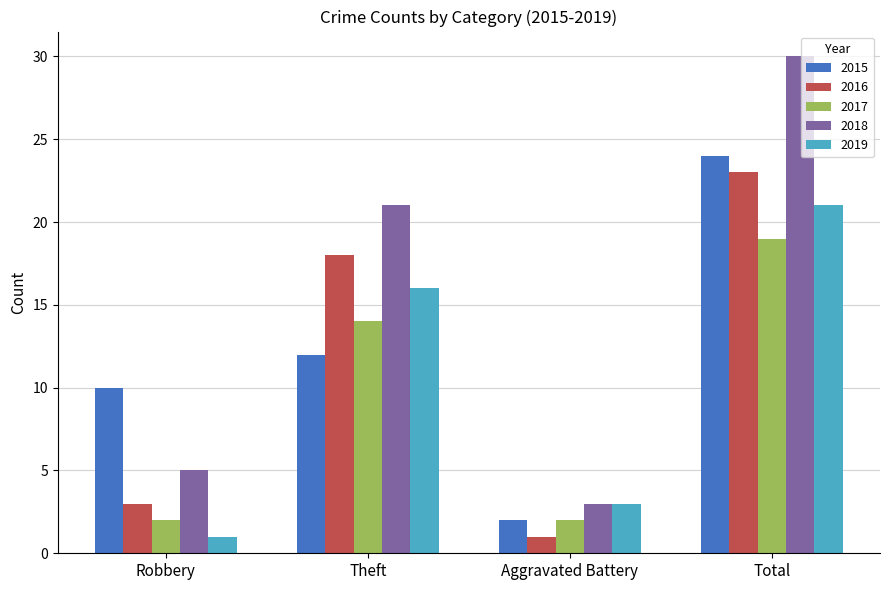

Which category has the lowest value in the 2018 series?

Aggravated Battery